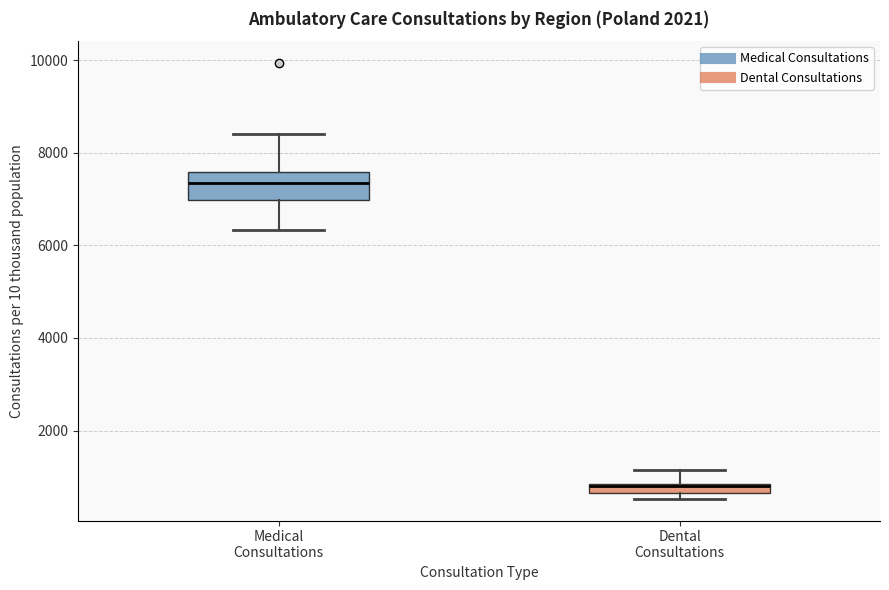

Where is the upper edge of the box for Dental Consultations on the y-axis? The values are not printed on the chart, so give them approximately, as read against the axis.

800